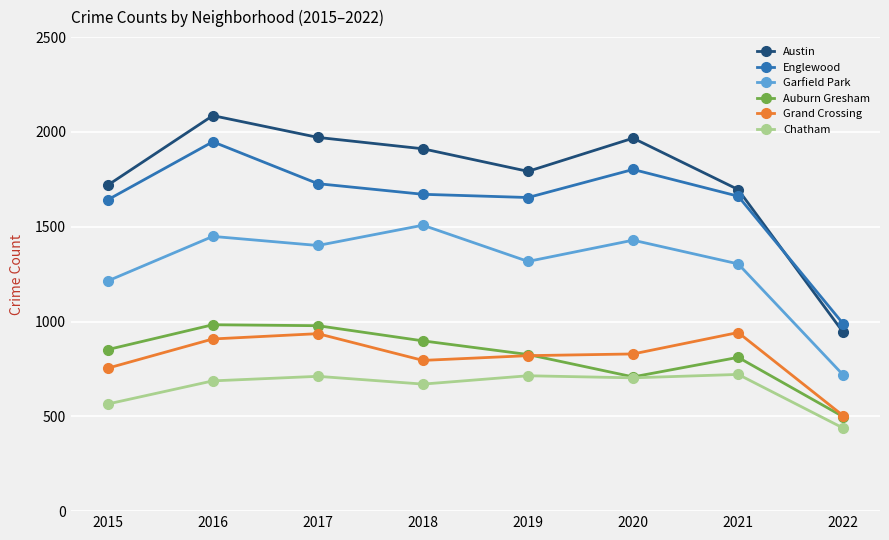

Which series has the largest total across all categories?

Austin